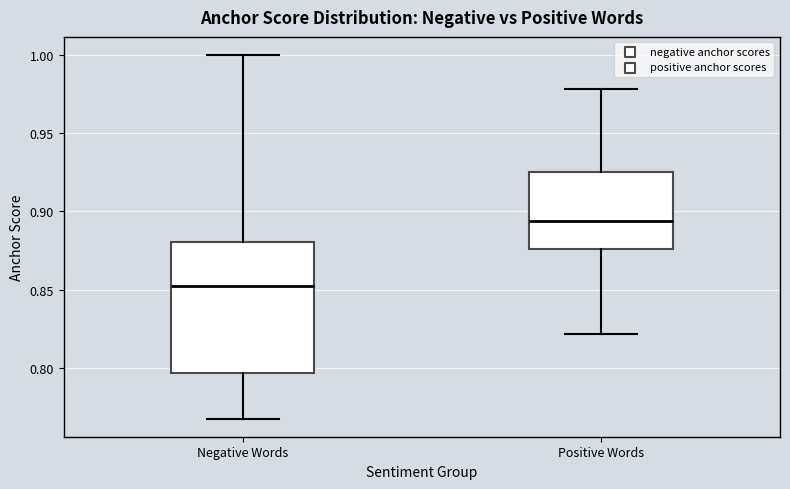

Which box has the highest median line?

Positive Words